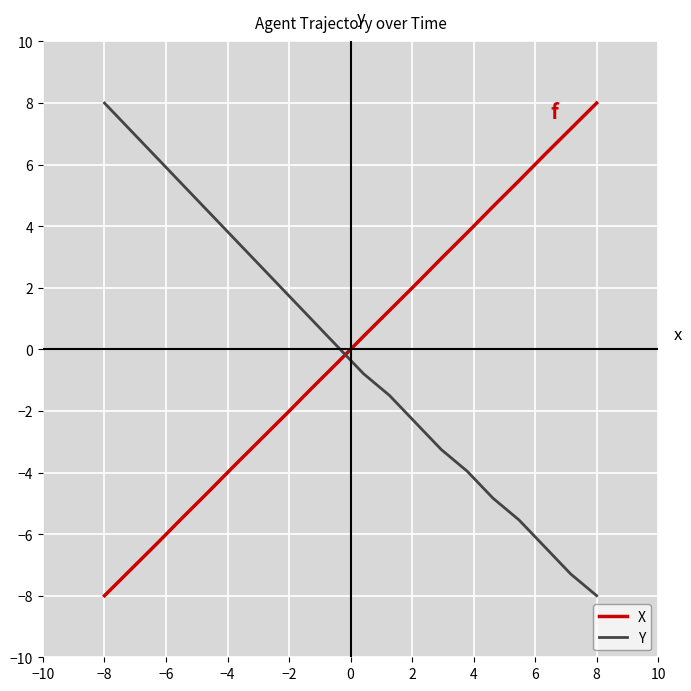

How many positive values does the X series have?

10